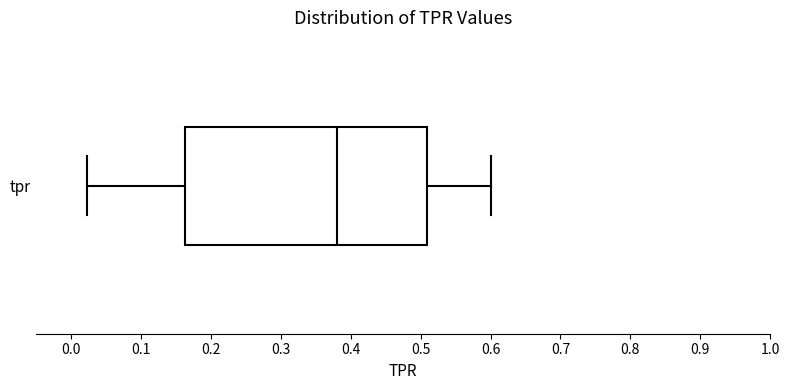

Where does the right whisker of the box for tpr end on the x-axis? The values are not printed on the chart, so give them approximately, as read against the axis.

0.60